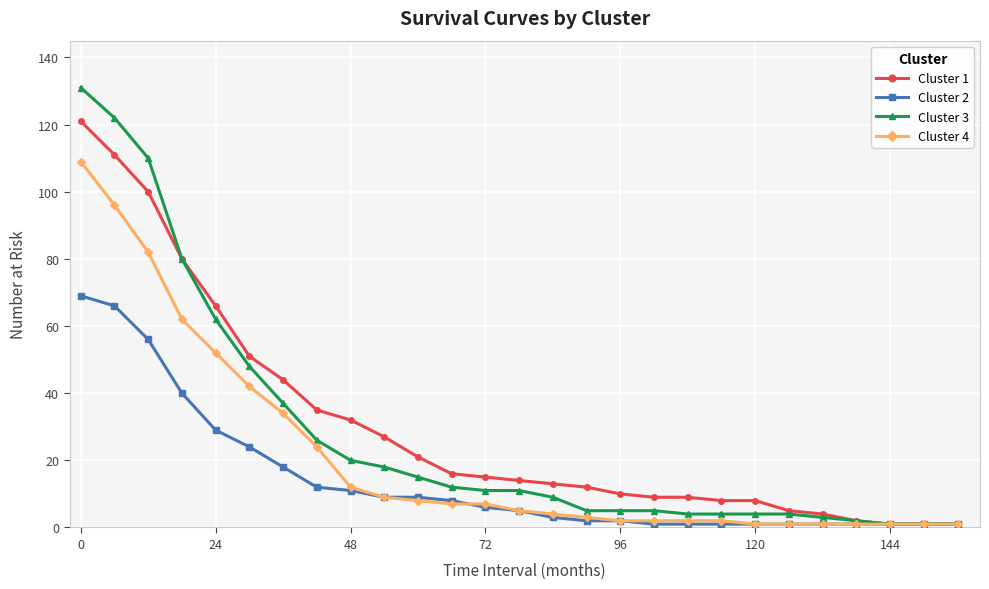

At how many categories does at least one series exceed 105?

3